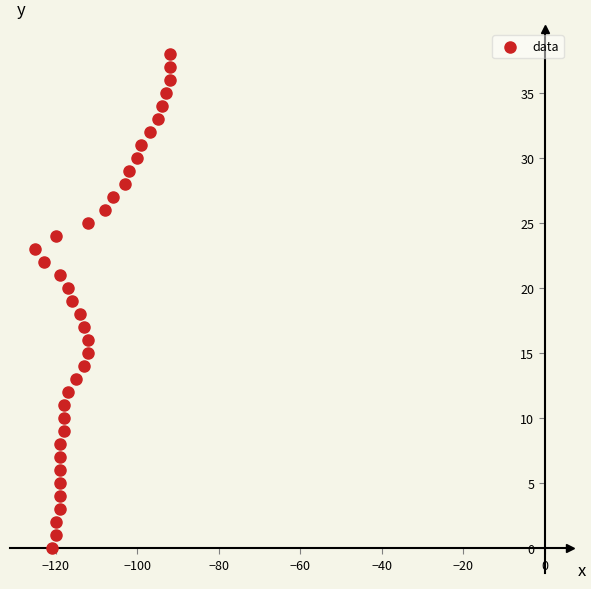

What is the range of Y values (max minus min)?

38